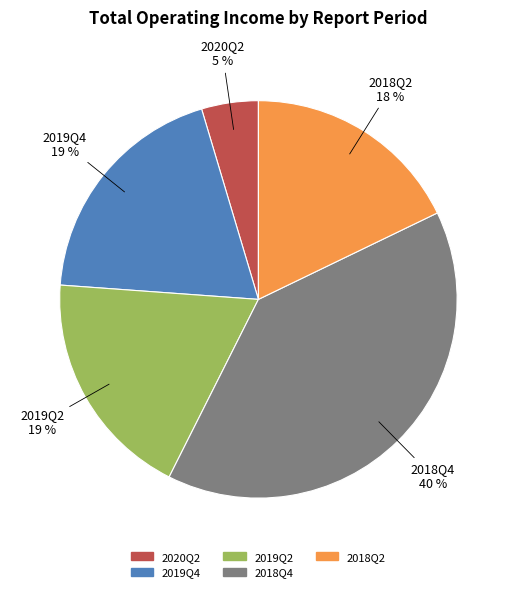

Is there any slice that represents more than half of the pie?

No